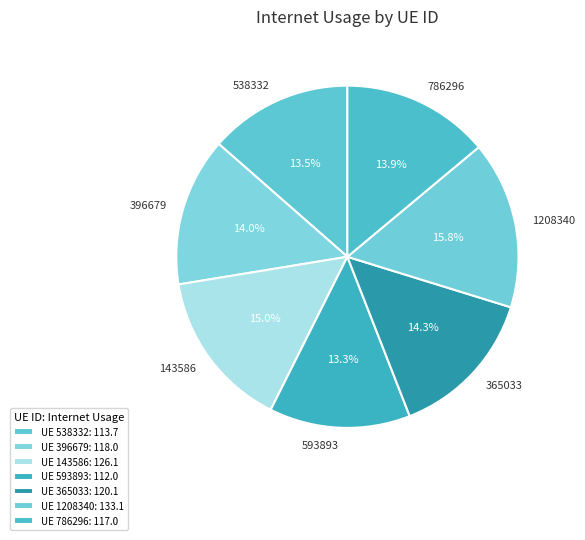

To the nearest percent, what is the average slice percentage?

14%